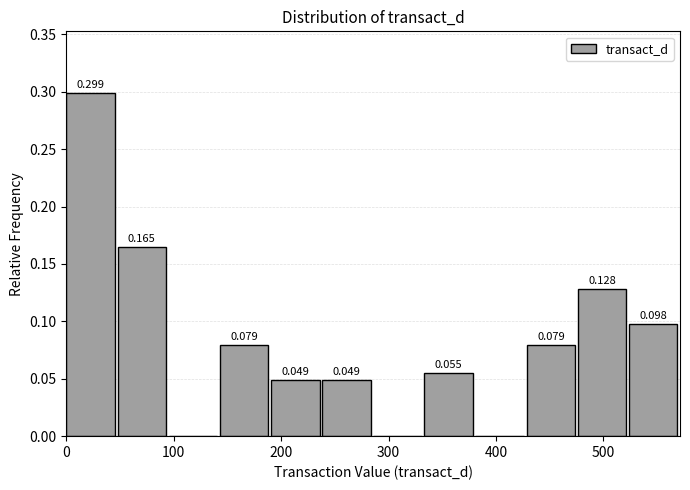

Over which range of the x-axis is the bar tallest?

0 to 50